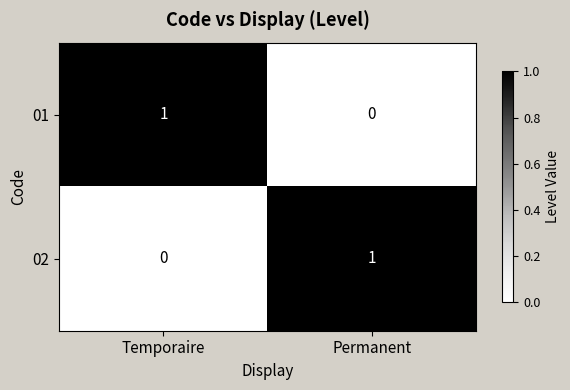

Reading left to right, what are all the values shown in this chart?

01: Temporaire=1	Permanent=0
02: Temporaire=0	Permanent=1